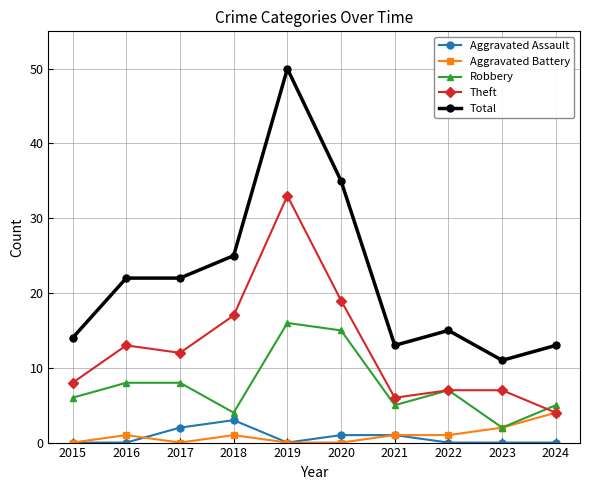

How many Aggravated Assault values are between 0 and 1?

8